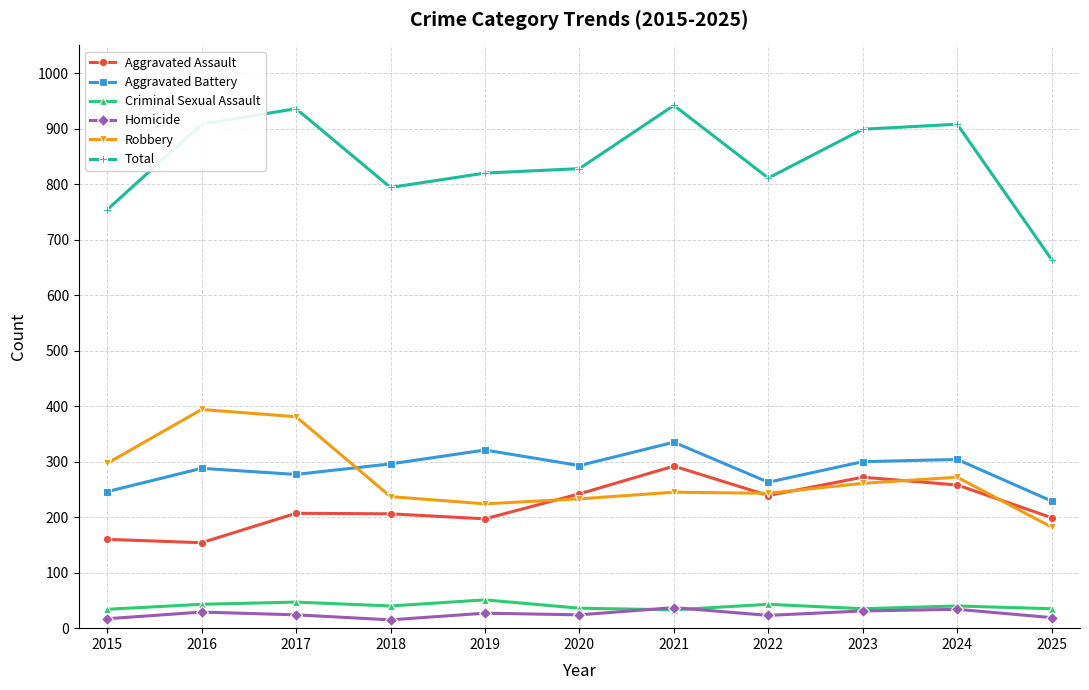

How many categories are shown in the chart?

11